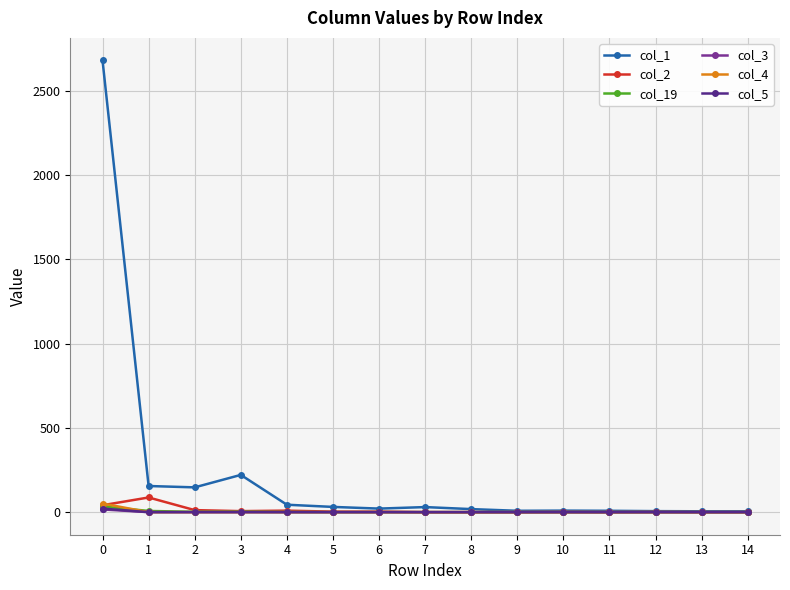

Does the chart display data point markers on the line(s)?

Yes